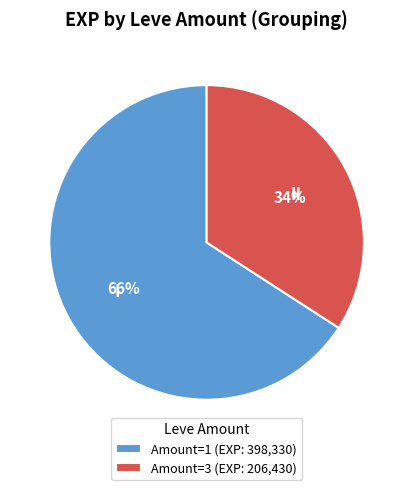

How many slices are in this pie chart?

2